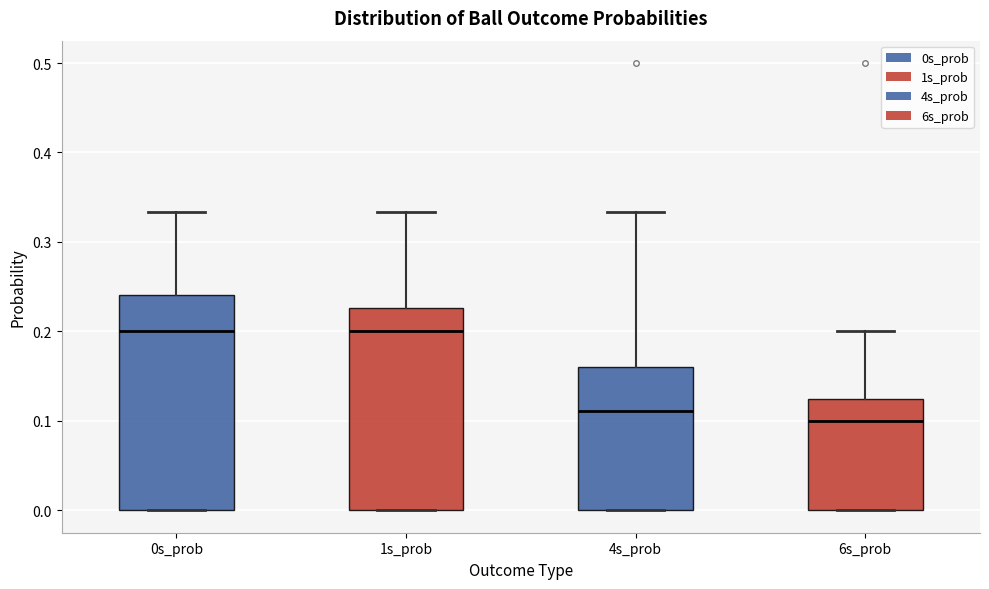

Comparing the boxes themselves (not the whiskers), which one is the tallest?

0s_prob